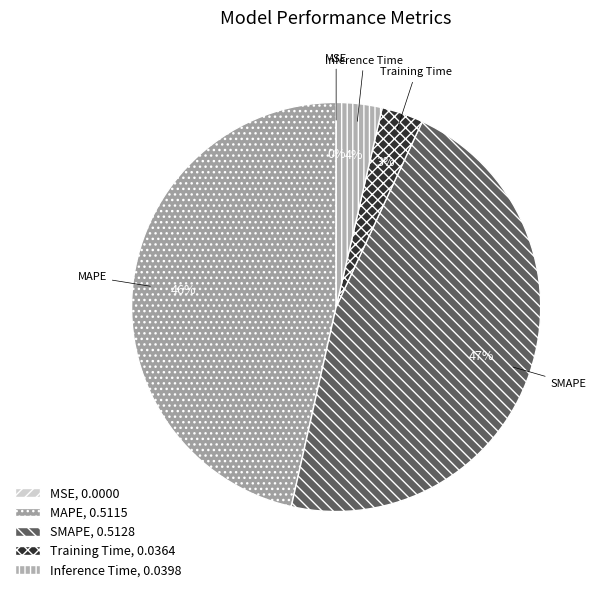

Does any single category account for the majority?

No